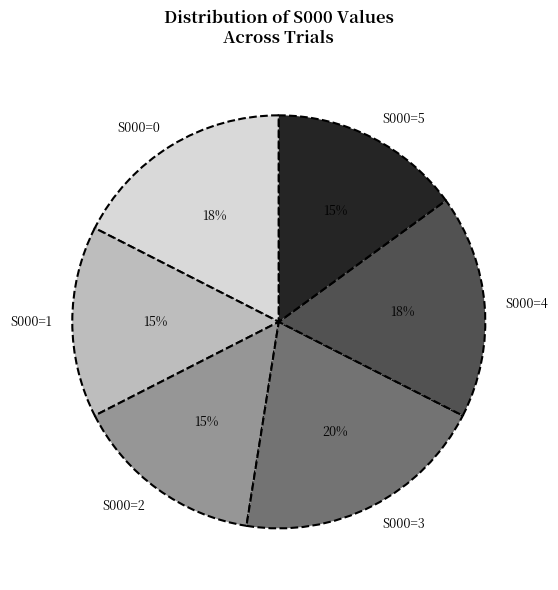

True or false: S000=5 accounts for 7% of the total.

False